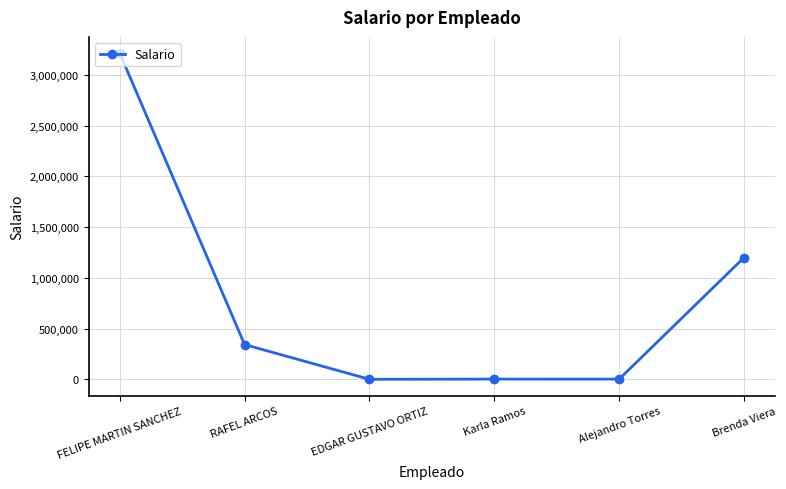

Where is the data nearest to the value 1606666?

Brenda Viera